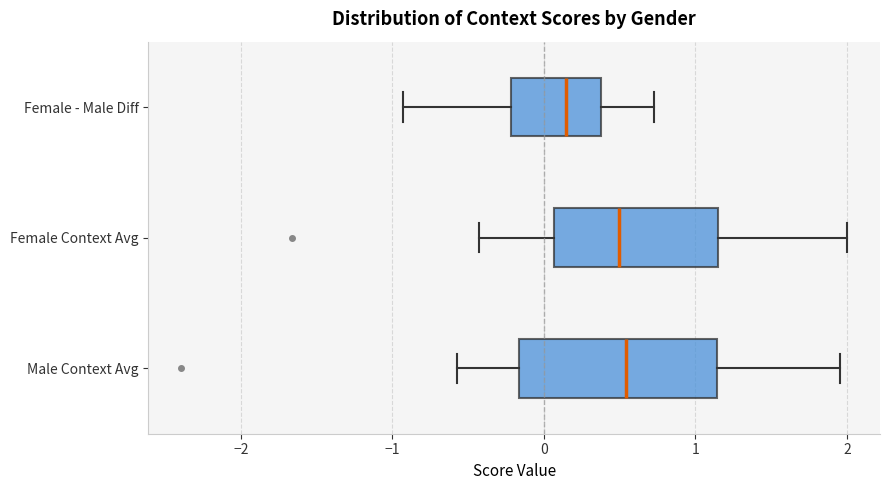

Reading bottom to top, read every box against the x-axis: the position of its median line, the range the box covers, and the ends of its whiskers. The values are not printed on the chart, so give them approximately, as read against the axis.

Male Context Avg: median 0.5, box -0.2 to 1.1, whiskers -0.6 to 2.0
Female Context Avg: median 0.5, box 0.1 to 1.1, whiskers -0.4 to 2.0
Female - Male Diff: median 0.1, box -0.2 to 0.4, whiskers -0.9 to 0.7